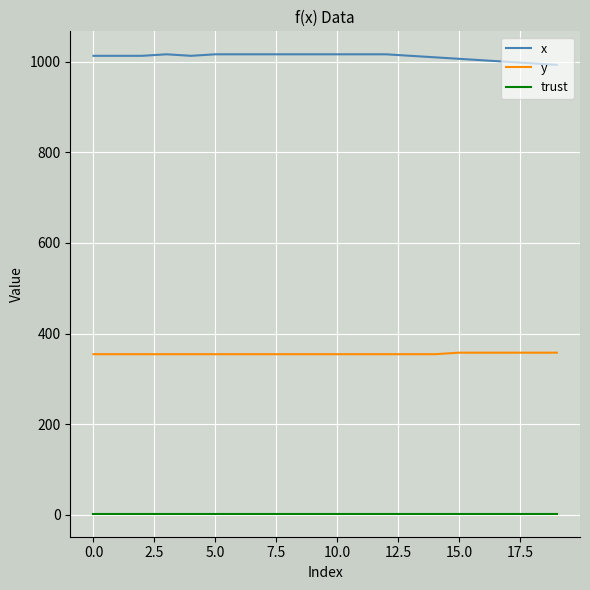

Which series has the largest total across all categories?

x